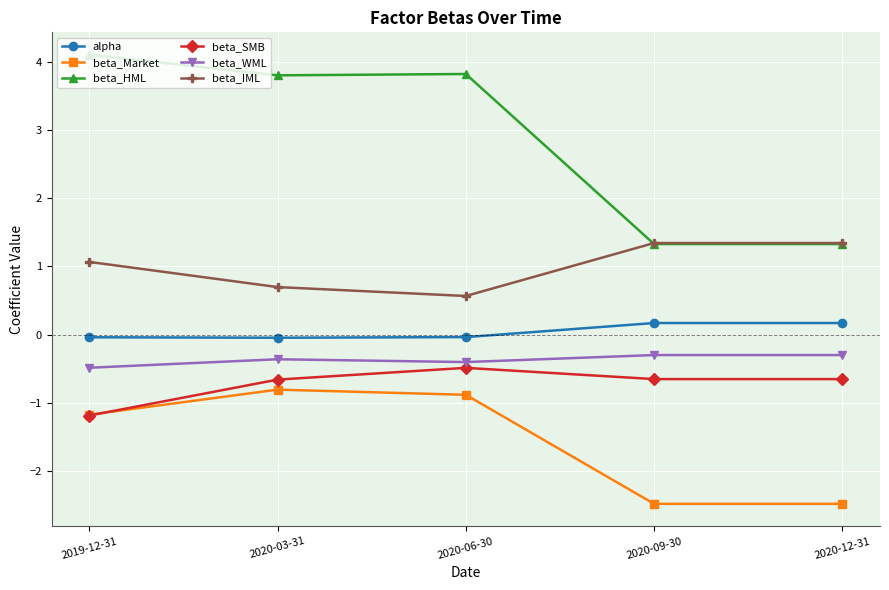

The beta_IML series shows 1.3 at 2020-09-30. True or false?

True